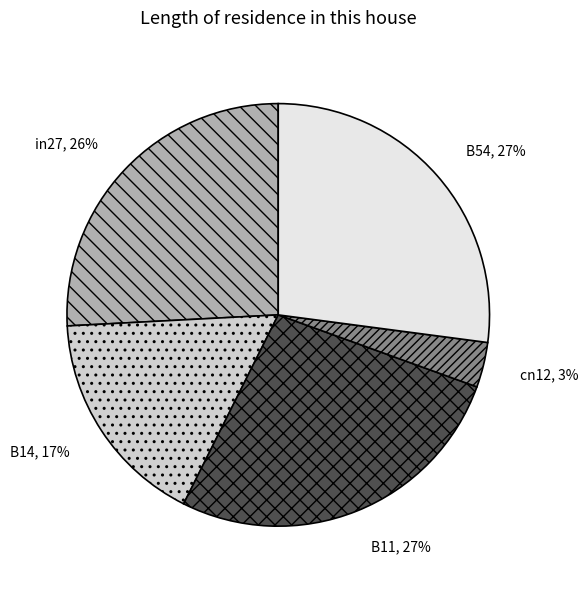

Which category has the smallest portion of the pie?

cn12